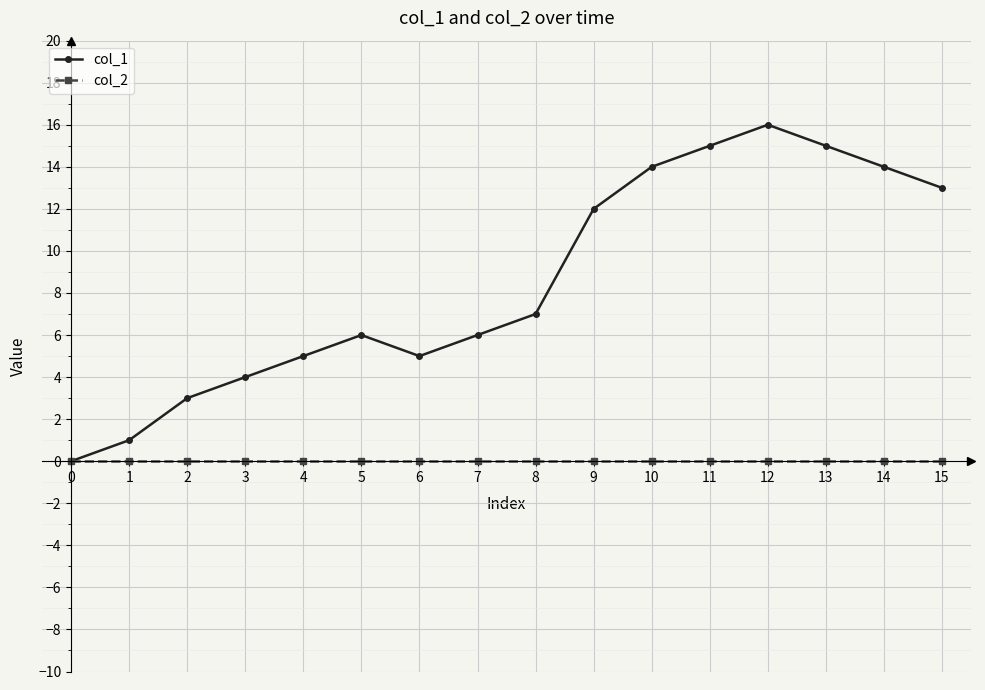

Which series has the largest total across all categories?

col_1